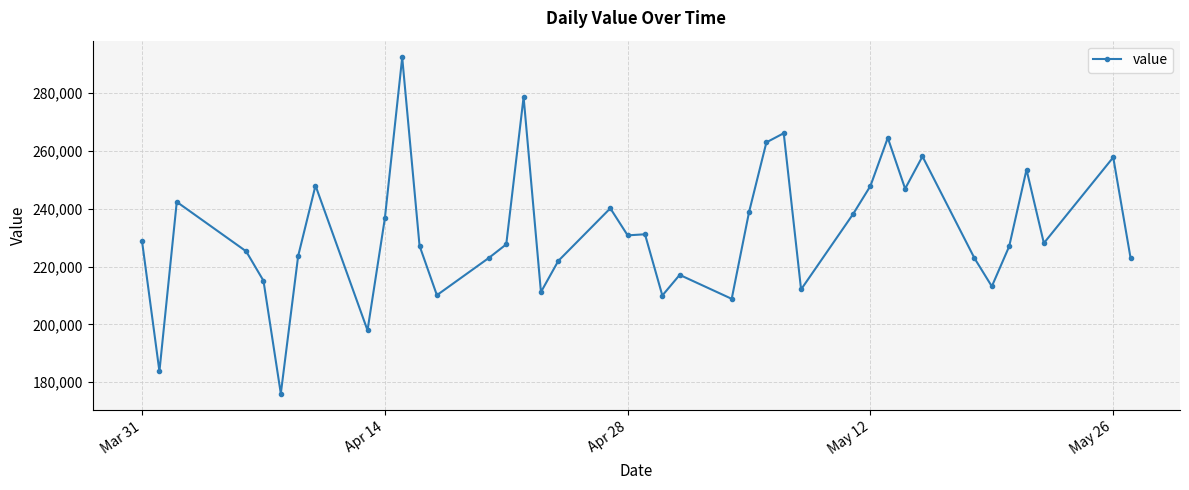

What is the maximum value shown in the chart?

292329